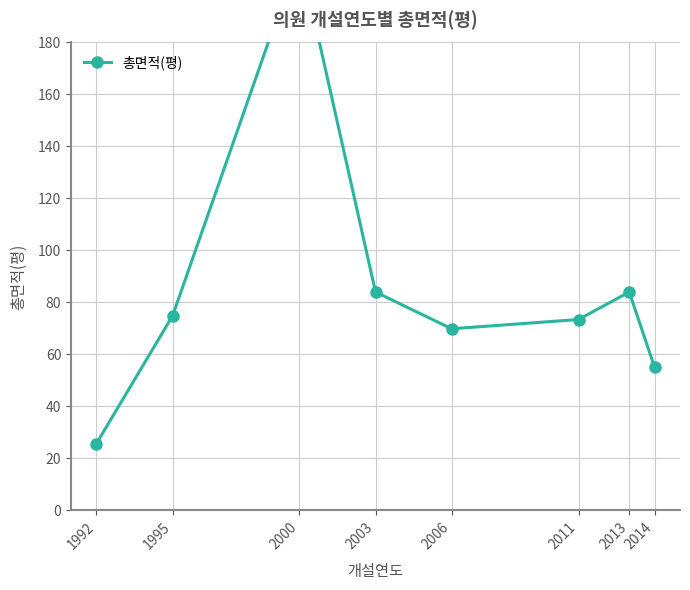

What is the sum of the values at 2011 and 2003?

157.4